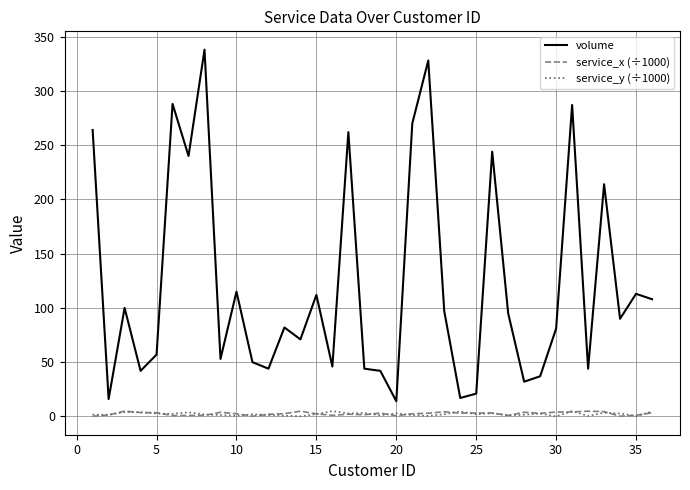

Which series has the largest total across all categories?

volume